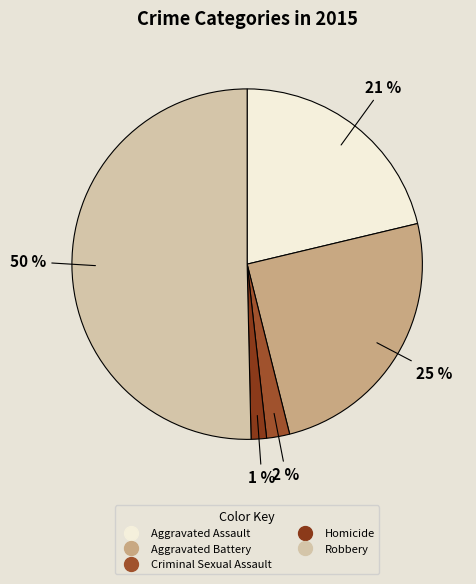

To the nearest percent, what percentage of the pie is Robbery?

50%